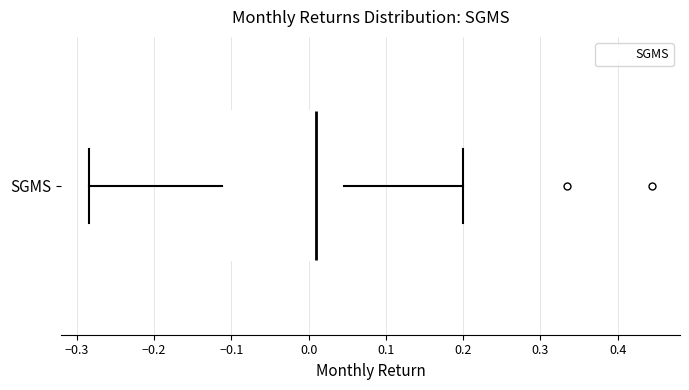

Read this box plot against the x-axis: the position of the median line, the range covered by the box, and the ends of both whiskers. The values are not printed on the chart, so give them approximately, as read against the axis.

median 0.01, box -0.11 to 0.05, whiskers -0.28 to 0.20